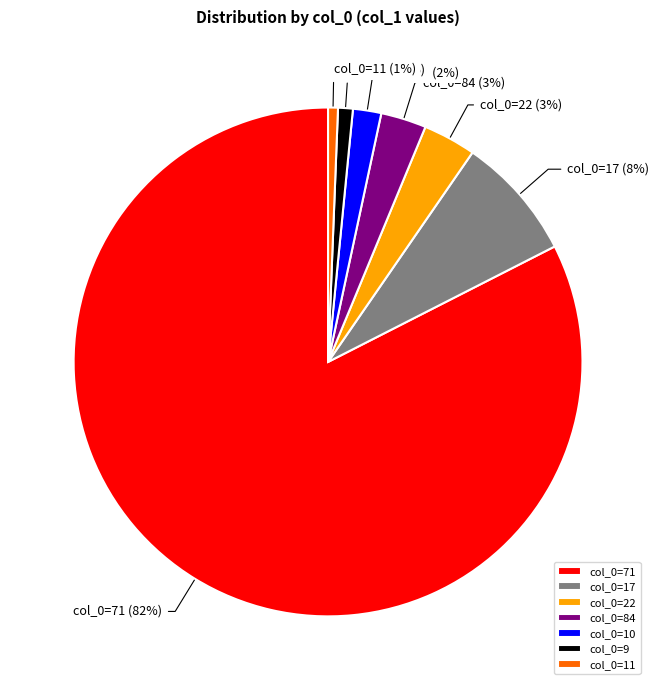

To the nearest percent, what is the average slice percentage?

14%